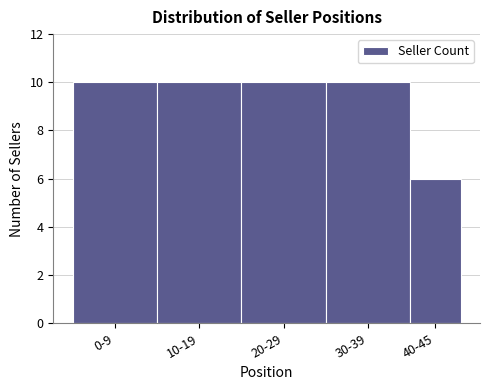

Reading right to left, list all the values displayed in this chart.

6	10	10	10	10